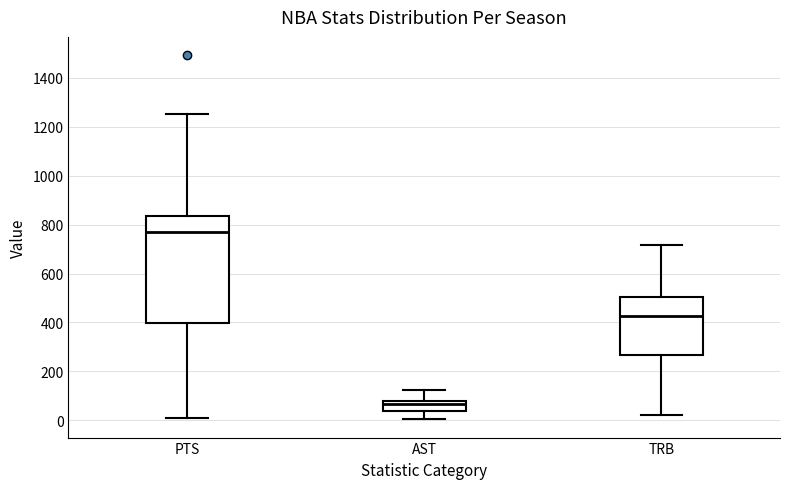

Reading left to right, read every box against the y-axis: the position of its median line, the range the box covers, and the ends of its whiskers. The values are not printed on the chart, so give them approximately, as read against the axis.

PTS: median 780, box 400 to 840, whiskers 0 to 1260
AST: median 60, box 40 to 80, whiskers 0 to 120
TRB: median 420, box 260 to 500, whiskers 20 to 720